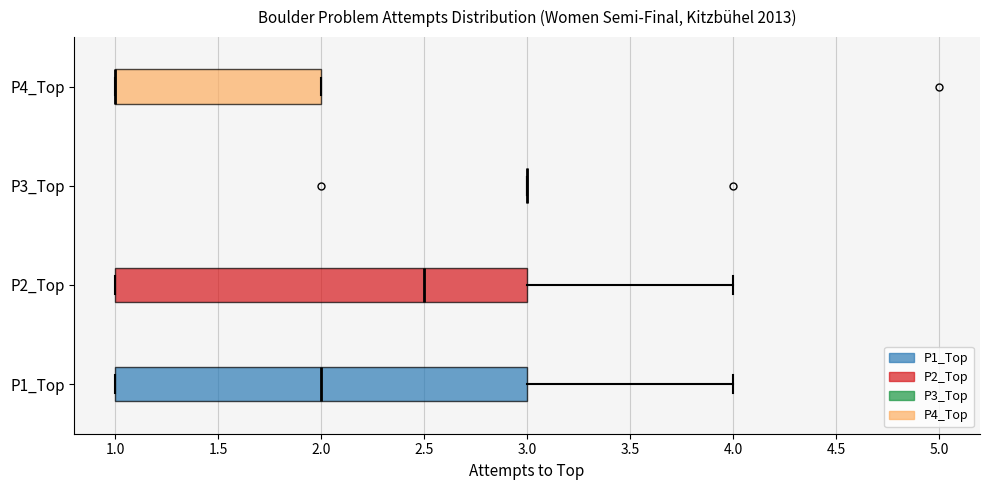

Reading bottom to top, read every box against the x-axis: the position of its median line, the range the box covers, and the ends of its whiskers. The values are not printed on the chart, so give them approximately, as read against the axis.

P1_Top: median 2.0, box 1.0 to 3.0, whiskers 1.0 to 4.0
P2_Top: median 2.5, box 1.0 to 3.0, whiskers 1.0 to 4.0
P3_Top: box collapsed to a line at 3.0, whiskers 3.0 to 3.0
P4_Top: median 1.0 (drawn on the box's left edge), box 1.0 to 2.0, whiskers 1.0 to 2.0